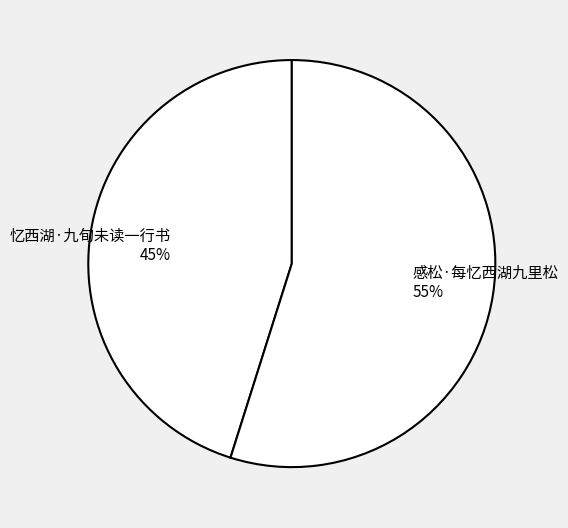

Do 感松·每忆西湖九里松 and 忆西湖·九旬未读一行书 together represent more than half of the pie?

Yes